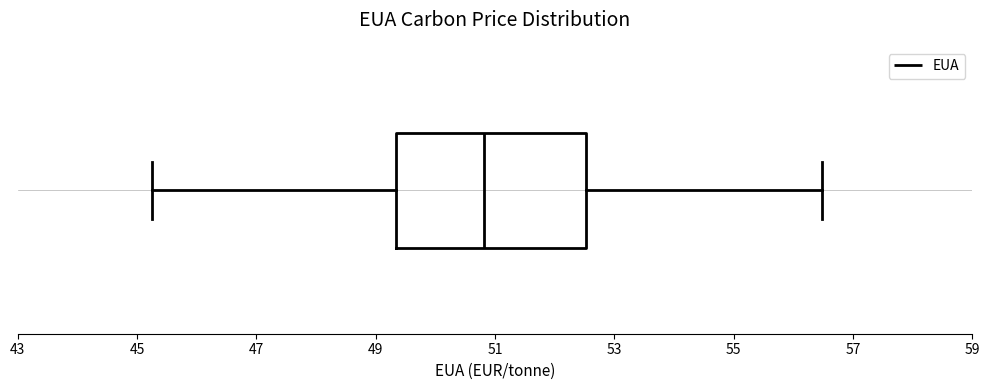

Where is the right edge of the box on the x-axis? The values are not printed on the chart, so give them approximately, as read against the axis.

52.6